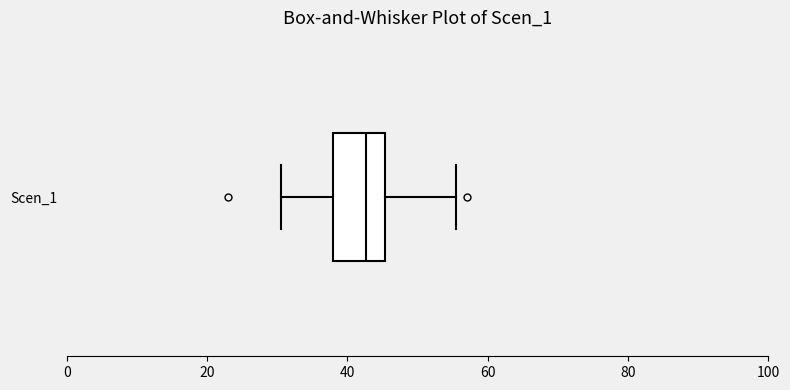

Read this box plot against the x-axis: the position of the median line, the range covered by the box, and the ends of both whiskers. The values are not printed on the chart, so give them approximately, as read against the axis.

median 42, box 38 to 46, whiskers 30 to 56